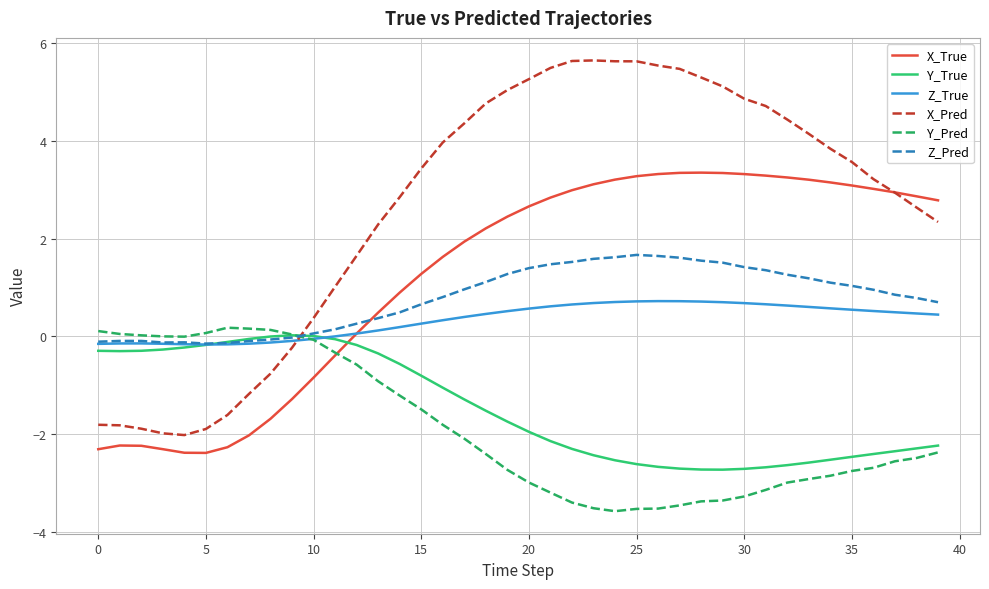

Which series has the largest total across all categories?

X_Pred